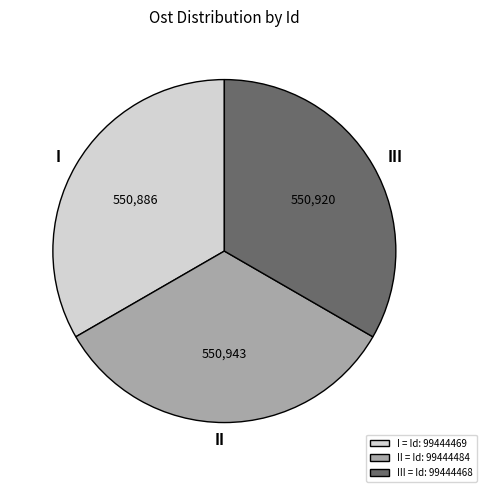

Is there any slice that represents more than half of the pie?

No